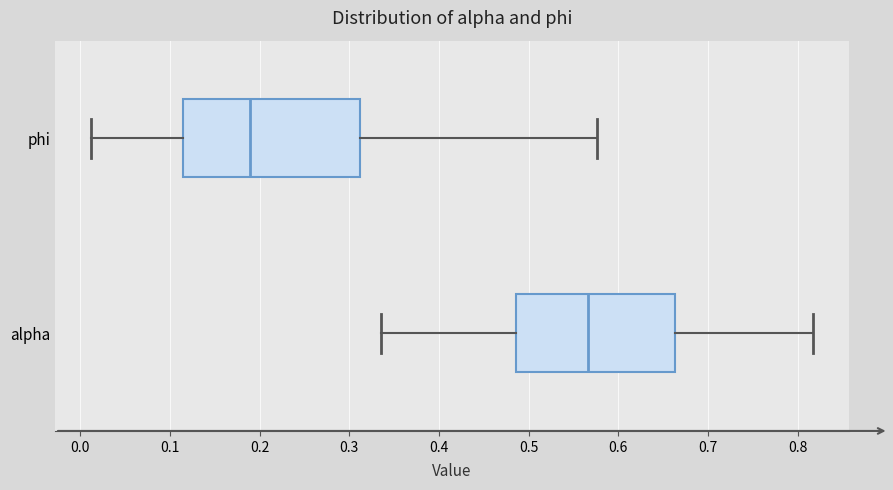

Reading bottom to top, transcribe this box plot: for each box, give where its median line is, the range the box spans, and where its two whiskers end, as read against the x-axis. The values are not printed on the chart, so give them approximately, as read against the axis.

alpha: median 0.57, box 0.49 to 0.66, whiskers 0.34 to 0.82
phi: median 0.19, box 0.11 to 0.31, whiskers 0.01 to 0.58